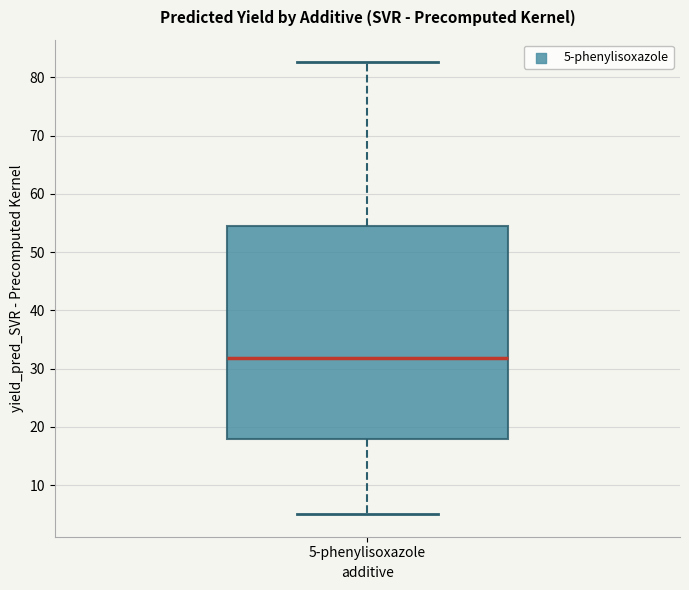

Read this box plot against the y-axis: the position of the median line, the range covered by the box, and the ends of both whiskers. The values are not printed on the chart, so give them approximately, as read against the axis.

median 32, box 18 to 55, whiskers 5 to 83